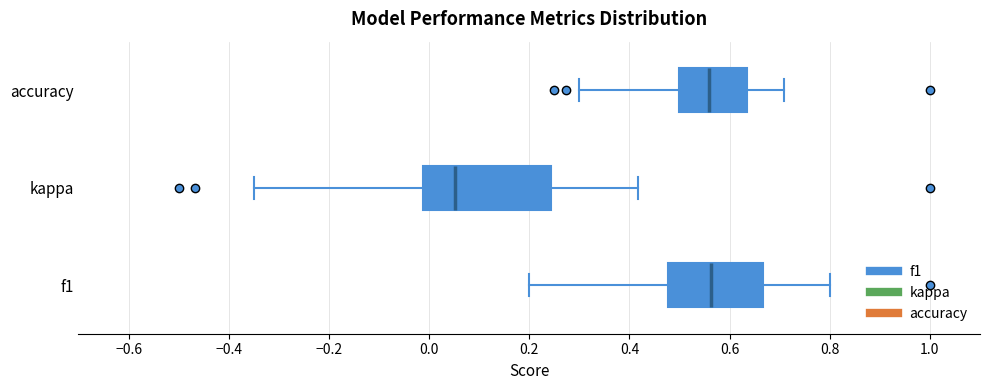

Where does the left whisker of the box for f1 end on the x-axis? The values are not printed on the chart, so give them approximately, as read against the axis.

0.20